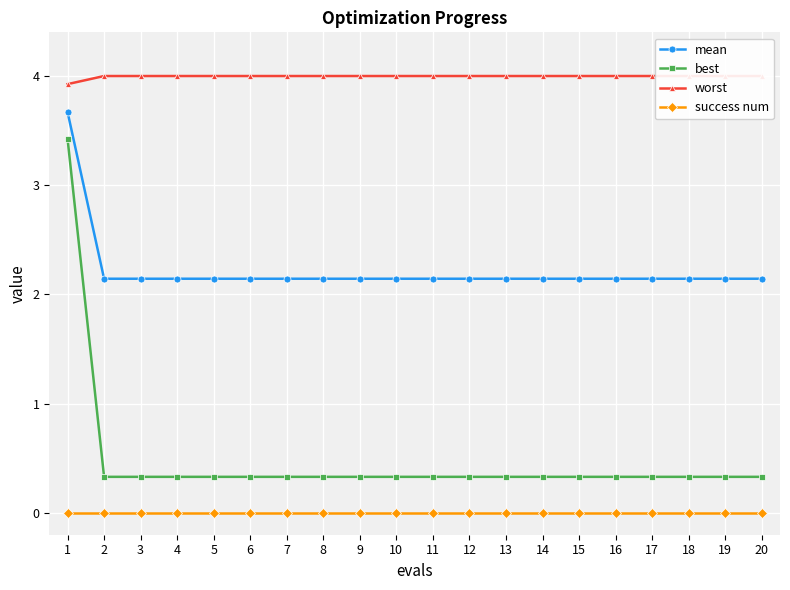

Between 13 and 20, which series saw the biggest shift?

mean